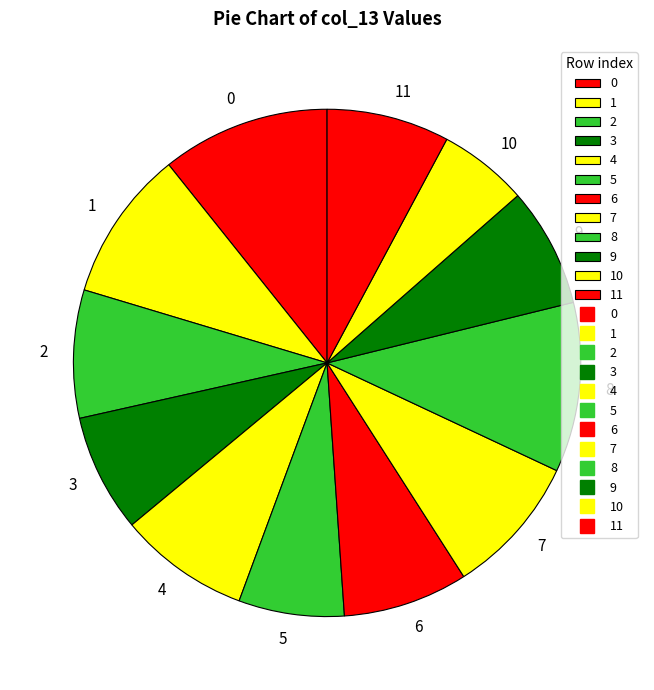

The 7 slice represents 1% of the pie. True or false?

False